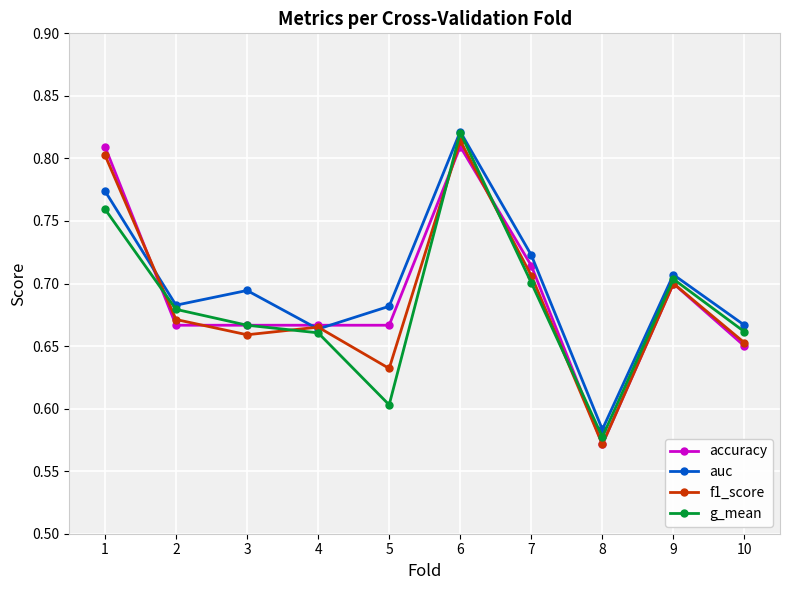

What is the sum of all auc values?

7.0